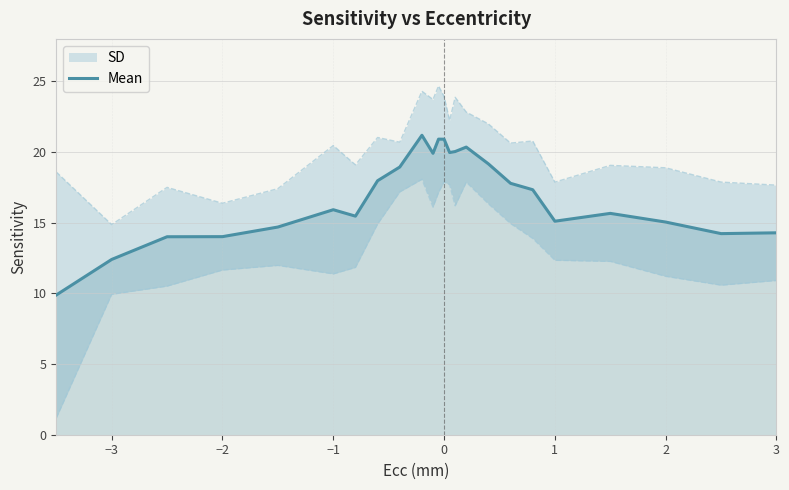

How many data points does each series have?

24